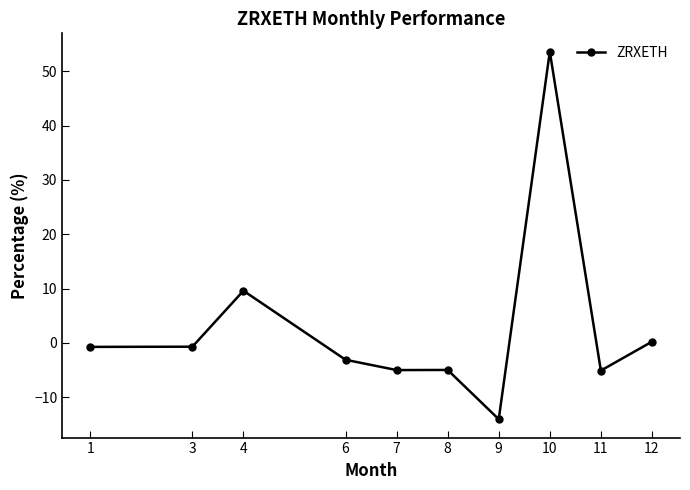

Is it true that the value at 12 is 0.2?

True